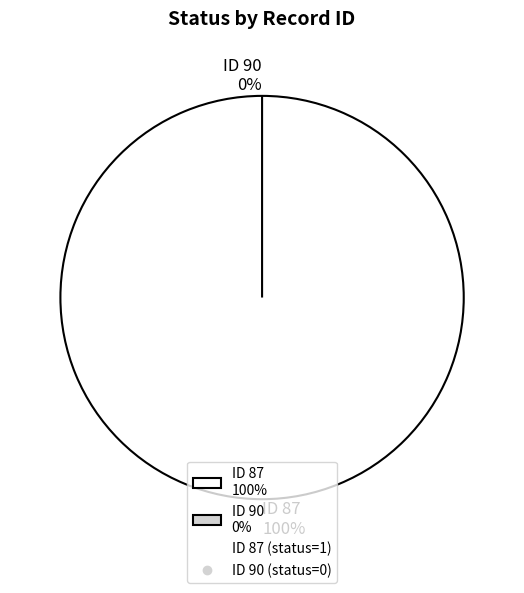

Is it true that 87 is 100% of the pie?

True